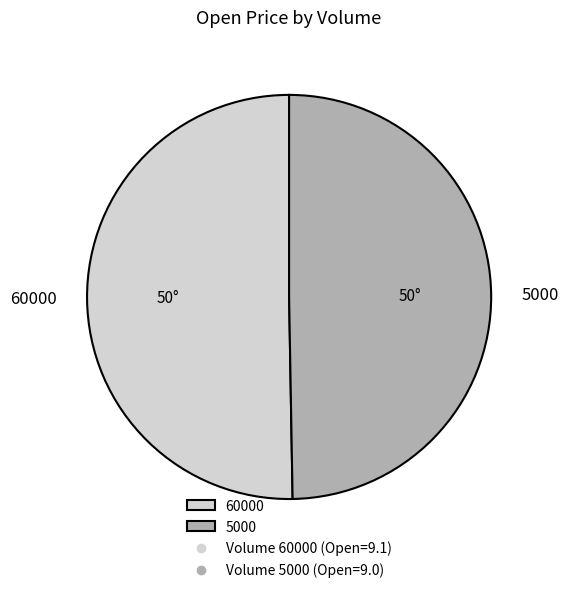

Rank the categories by value from lowest to highest.

5000, 60000